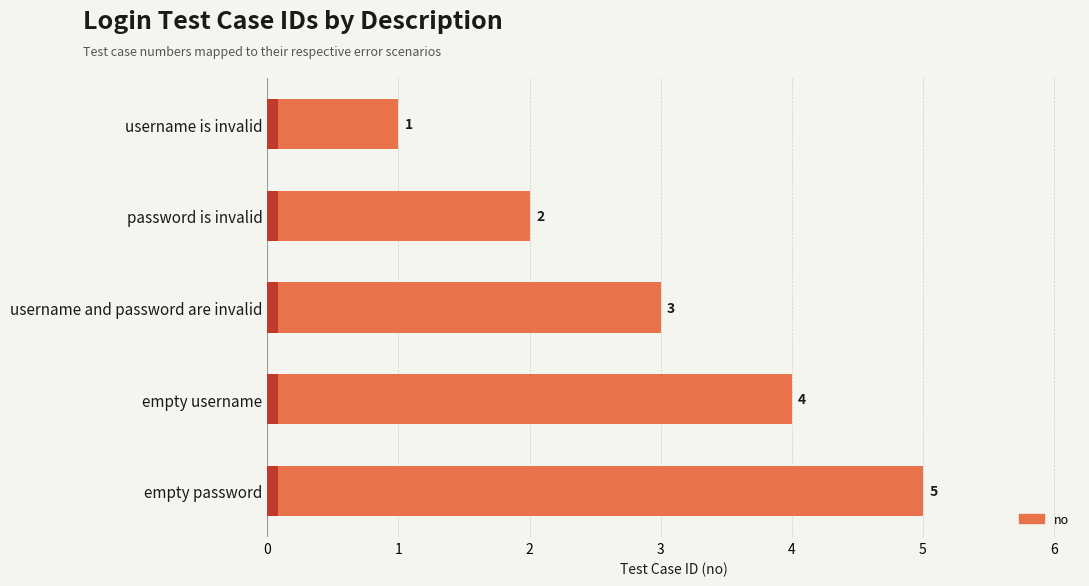

What is the average value?

3